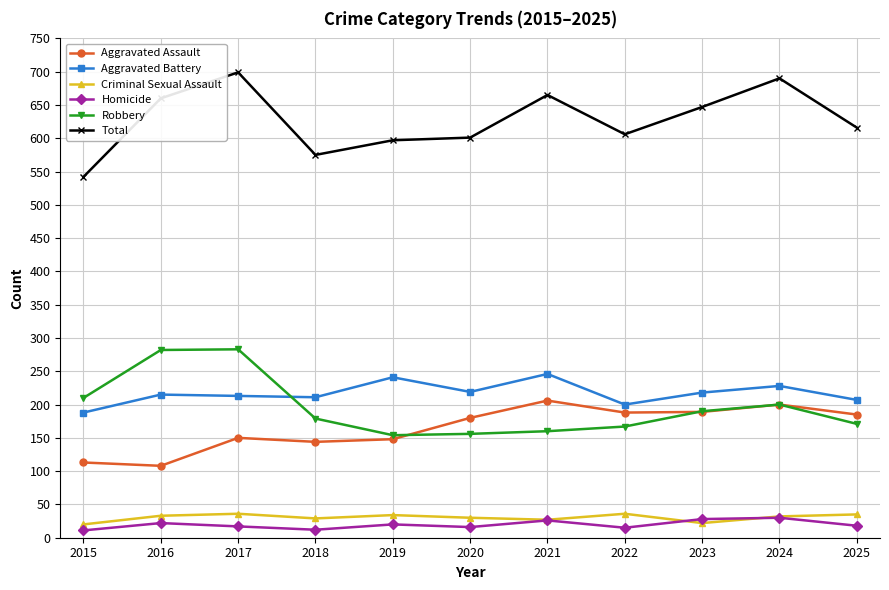

What is the greatest value displayed?

699